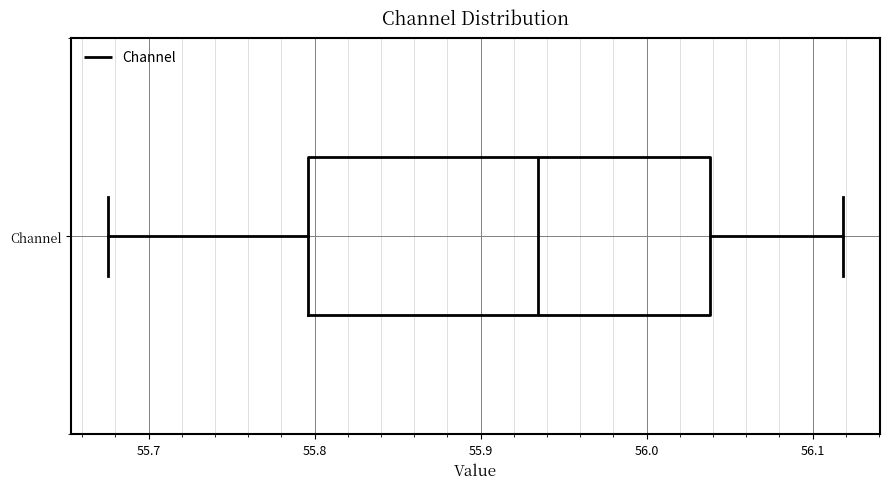

Where does the left whisker of the box for Channel end on the x-axis? The values are not printed on the chart, so give them approximately, as read against the axis.

55.68